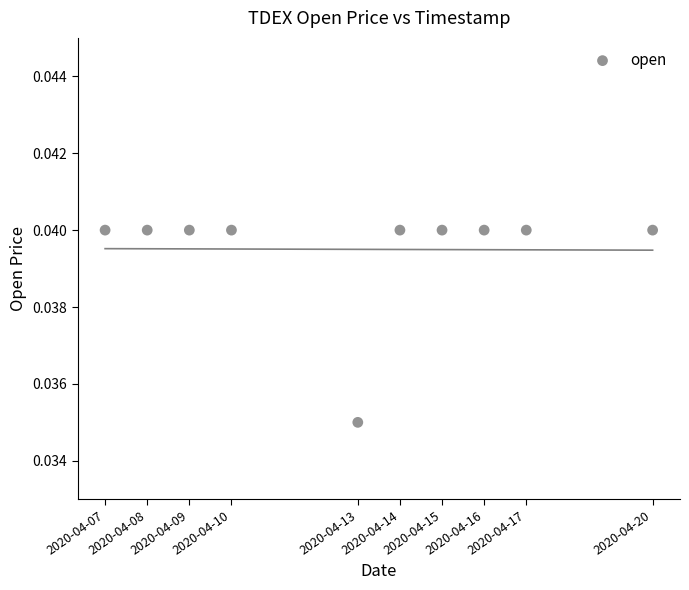

What is the range of X values (max minus min)?

1123200.0